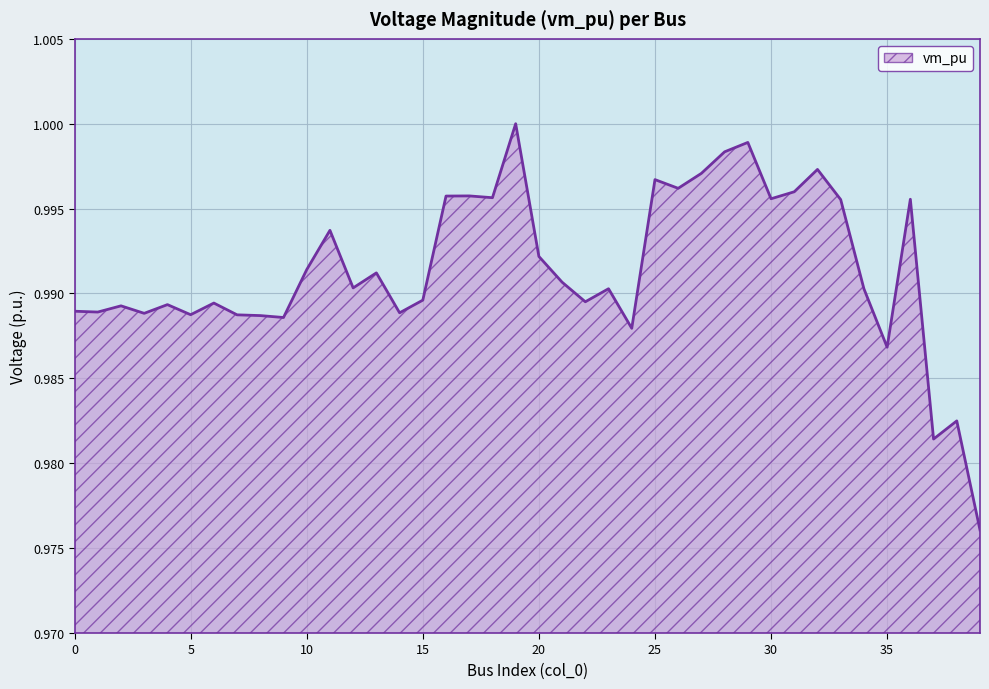

True or false: the data has more than 0 interior local peaks.

True